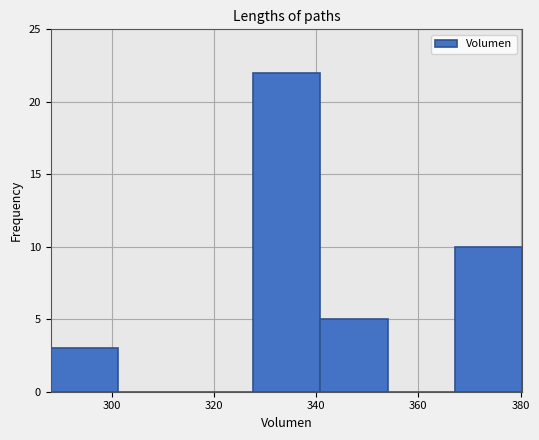

Reading left to right, transcribe this chart: for each bar, give the range it covers on the x-axis and its height. Neither the bar edges nor the heights are printed on the chart, so give them approximately, as read against the axes.

288 to 302: 3
302 to 314: 0
314 to 328: 0
328 to 340: 22
340 to 354: 5
354 to 368: 0
368 to 380: 10